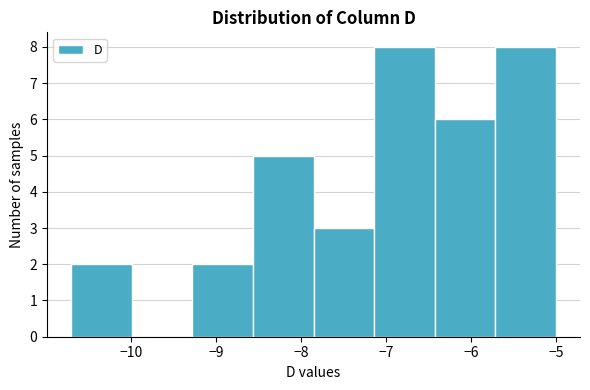

Reading left to right, transcribe this chart: for each bar, give the range it covers on the x-axis and its height. Neither the bar edges nor the heights are printed on the chart, so give them approximately, as read against the axes.

-10.7 to -10.0: 2
-10.0 to -9.3: 0
-9.3 to -8.6: 2
-8.6 to -7.8: 5
-7.8 to -7.1: 3
-7.1 to -6.4: 8
-6.4 to -5.7: 6
-5.7 to -5.0: 8